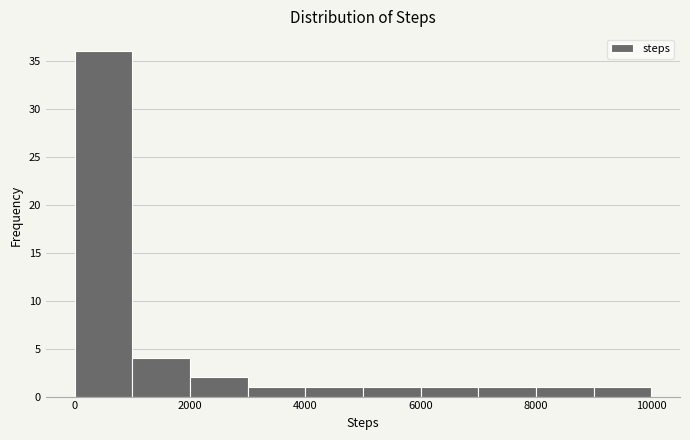

Reading left to right, transcribe this chart: for each bar, give the range it covers on the x-axis and its height. Neither the bar edges nor the heights are printed on the chart, so give them approximately, as read against the axes.

0 to 1000: 36
1000 to 2000: 4
2000 to 3000: 2
3000 to 4000: 1
4000 to 5000: 1
5000 to 6000: 1
6000 to 7000: 1
7000 to 8000: 1
8000 to 9000: 1
9000 to 10000: 1